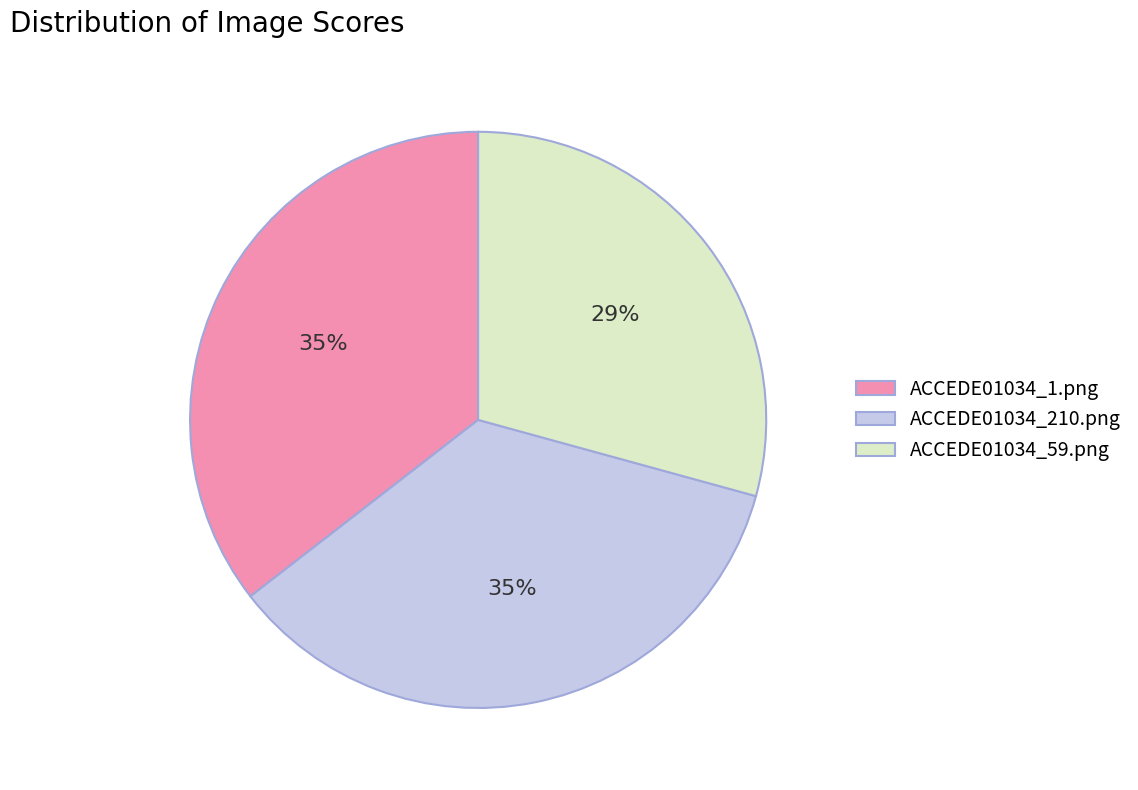

Is it true that ACCEDE01034_1.png is 22% of the pie?

False